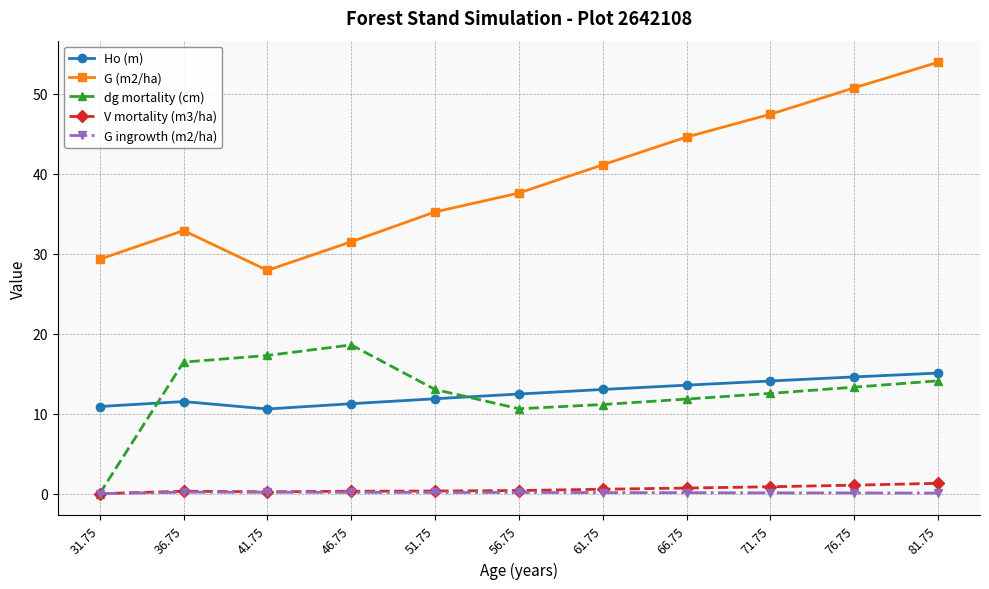

List the series in order of their peak value, highest first.

G (m2/ha), dg mortality (cm), Ho (m), V mortality (m3/ha), G ingrowth (m2/ha)